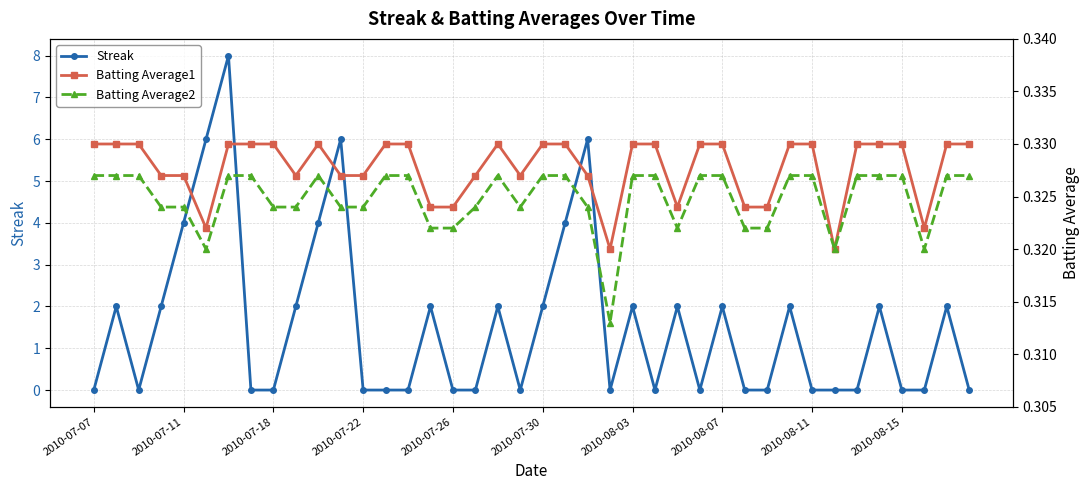

True or false: Streak has more than 0 interior local peaks.

True